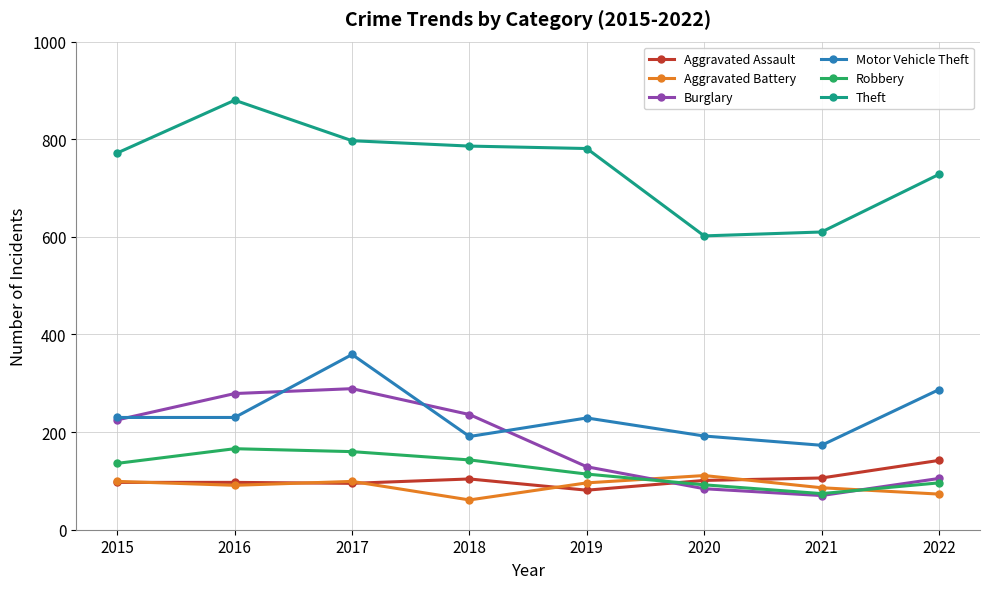

How many series are shown in this chart?

6